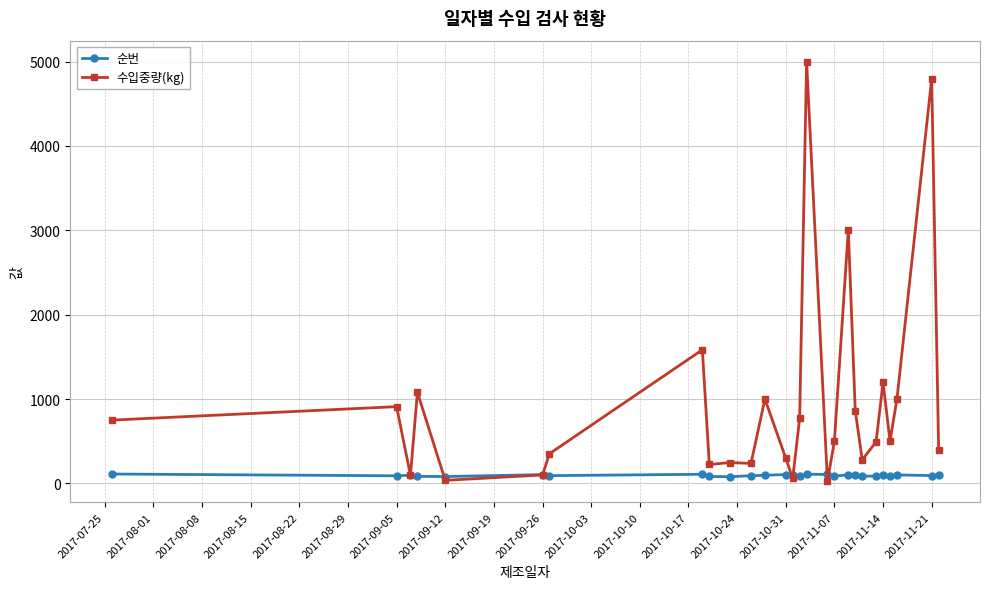

What is the maximum value shown in the chart?

5000